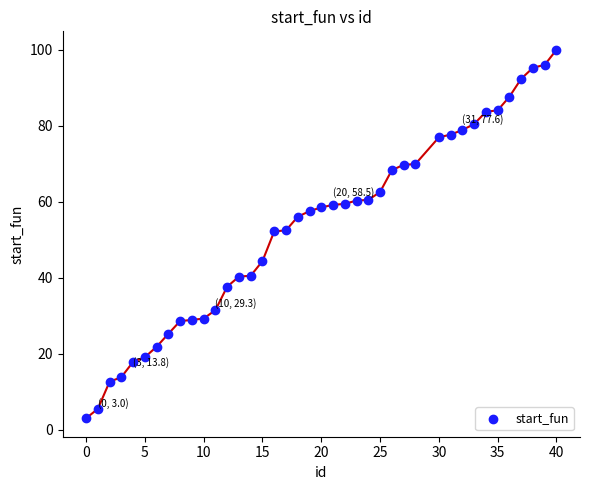

What is the range of Y values (max minus min)?

97.0